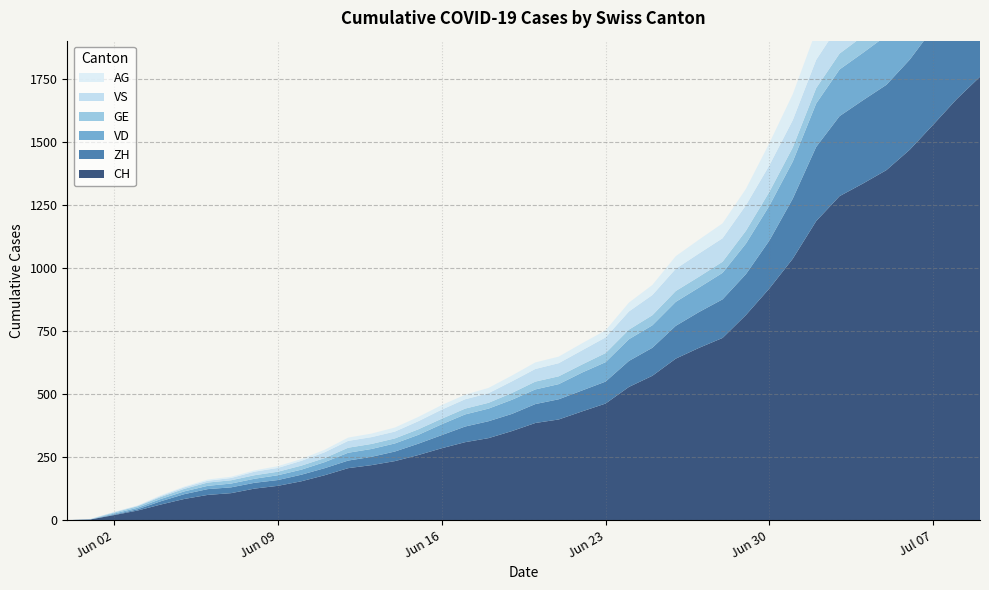

Reading right to left, extract all data points from this chart.

CH: 39=1757	38=1668	37=1567	36=1468	35=1387	34=1334	33=1284	32=1185	31=1036	30=918	29=813	28=722	27=683	26=640	25=572	24=528	23=462	22=431	21=399	20=385	19=353	18=325	17=309	16=285	15=258	14=234	13=218	12=206	11=178	10=154	9=136	8=125	7=107	6=100	5=84	4=62	3=38	2=20	1=3	0=0
ZH: 39=424	38=405	37=382	36=357	35=338	34=330	33=317	32=294	31=238	30=190	29=162	28=153	27=142	26=130	25=111	24=103	23=87	22=83	21=80	20=75	19=68	18=67	17=62	16=52	15=45	14=38	13=33	12=30	11=28	10=26	9=23	8=23	7=23	6=23	5=19	4=13	3=5	2=2	1=0	0=0
VD: 39=252	38=240	37=224	36=208	35=195	34=188	33=185	32=172	31=147	30=138	29=121	28=105	27=97	26=95	25=89	24=86	23=77	22=71	21=60	20=58	19=56	18=50	17=48	16=43	15=35	14=32	13=31	12=31	11=24	10=20	9=19	8=16	7=15	6=13	5=11	4=9	3=6	2=4	1=0	0=0
GE: 39=91	38=83	37=79	36=75	35=68	34=66	33=63	32=61	31=56	30=55	29=51	28=44	27=43	26=43	25=40	24=38	23=36	22=32	21=31	20=31	19=27	18=23	17=23	16=22	15=22	14=20	13=20	12=20	11=16	10=16	9=14	8=14	7=13	6=13	5=10	4=8	3=6	2=4	1=1	0=0
VS: 39=128	38=126	37=126	36=123	35=120	34=118	33=116	32=112	31=108	30=105	29=101	28=93	27=92	26=88	25=80	24=72	23=62	22=56	21=52	20=50	19=46	18=38	17=37	16=36	15=32	14=27	13=27	12=27	11=23	10=19	9=15	8=14	7=9	6=7	5=6	4=4	3=2	2=2	1=1	0=0
AG: 39=153	38=147	37=140	36=132	35=125	34=123	33=120	32=116	31=103	30=88	29=65	28=59	27=55	26=50	25=40	24=35	23=28	22=28	21=26	20=26	19=23	18=21	17=18	16=18	15=17	14=16	13=14	12=13	11=10	10=7	9=7	8=5	7=5	6=5	5=3	4=3	3=1	2=0	1=0	0=0